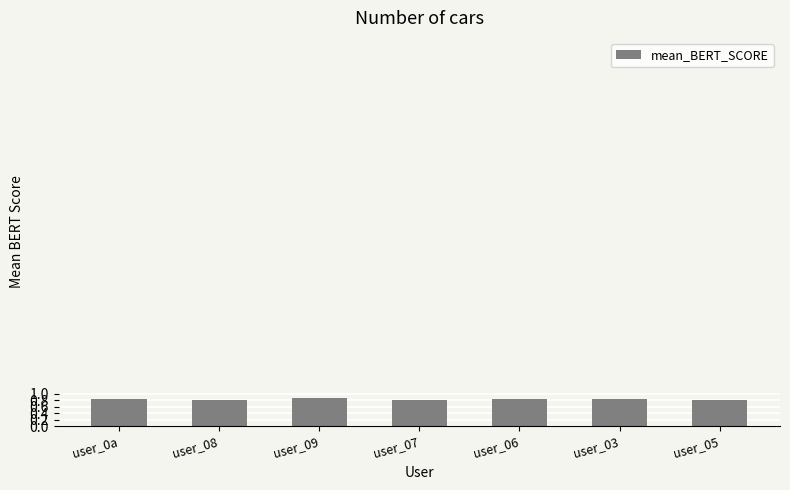

What is the difference between the maximum and minimum values?

0.1